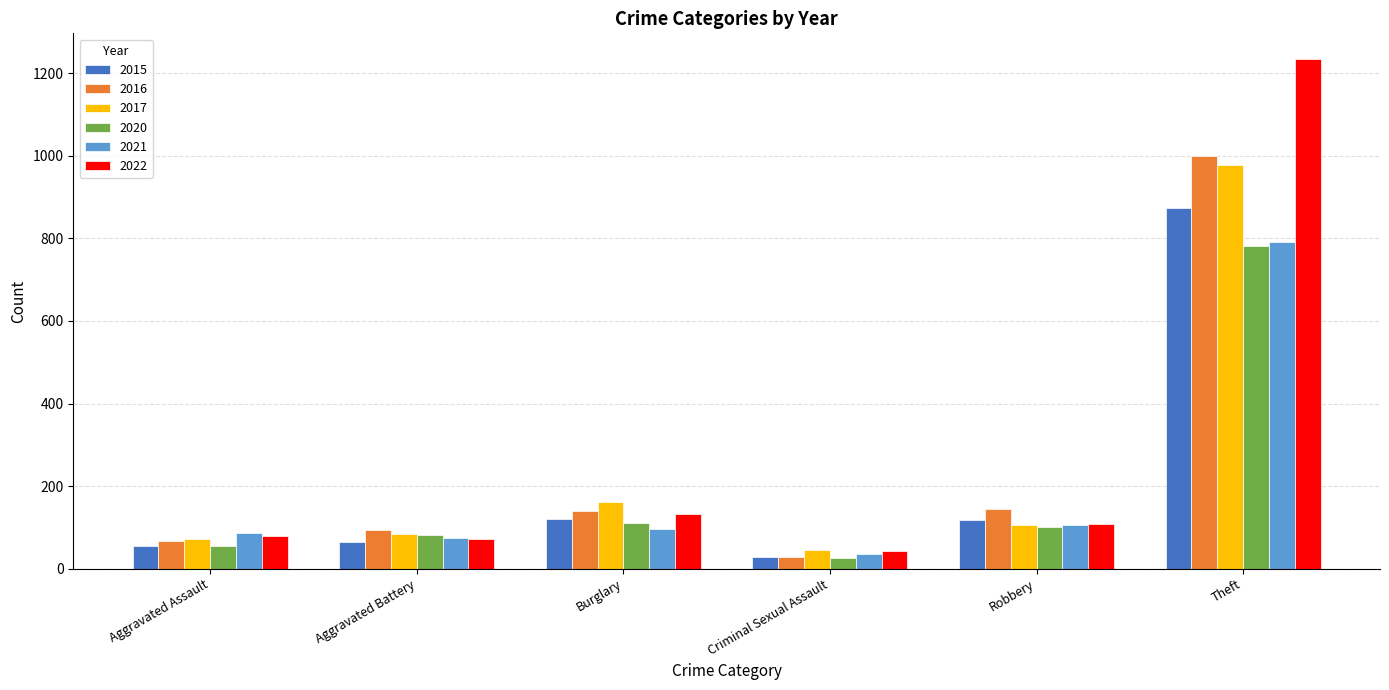

Read the 2020 value at Robbery.

102